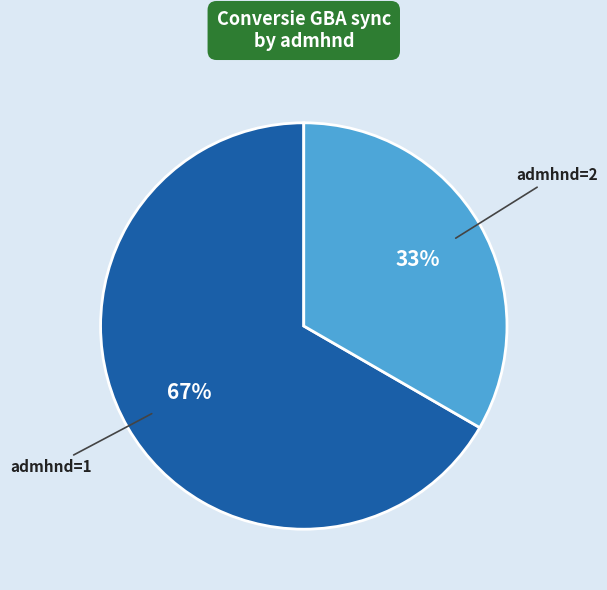

To the nearest percent, what is the average slice percentage?

50%